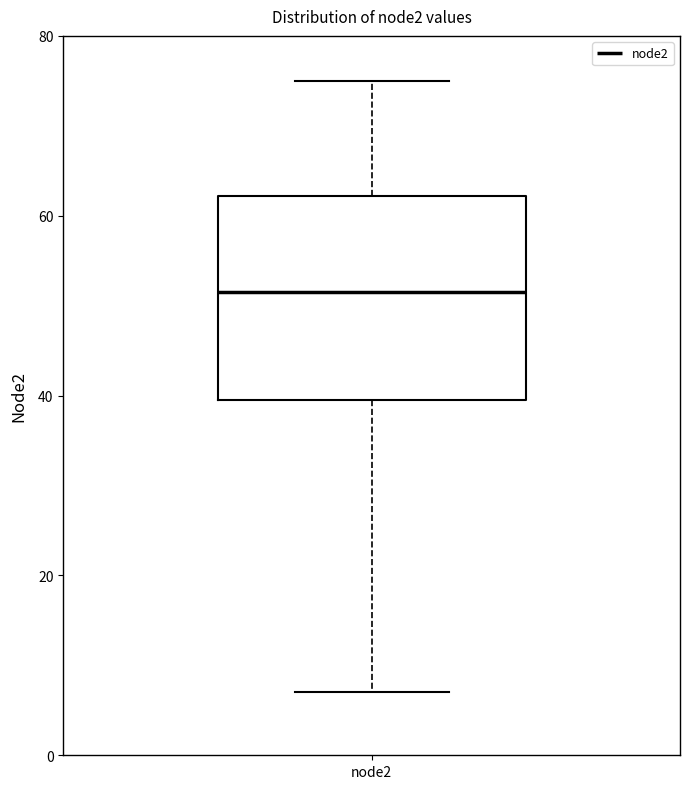

Transcribe this box plot: give where the median line is, the range the box spans, and where the two whiskers end, as read against the y-axis. The values are not printed on the chart, so give them approximately, as read against the axis.

median 52, box 40 to 62, whiskers 8 to 76